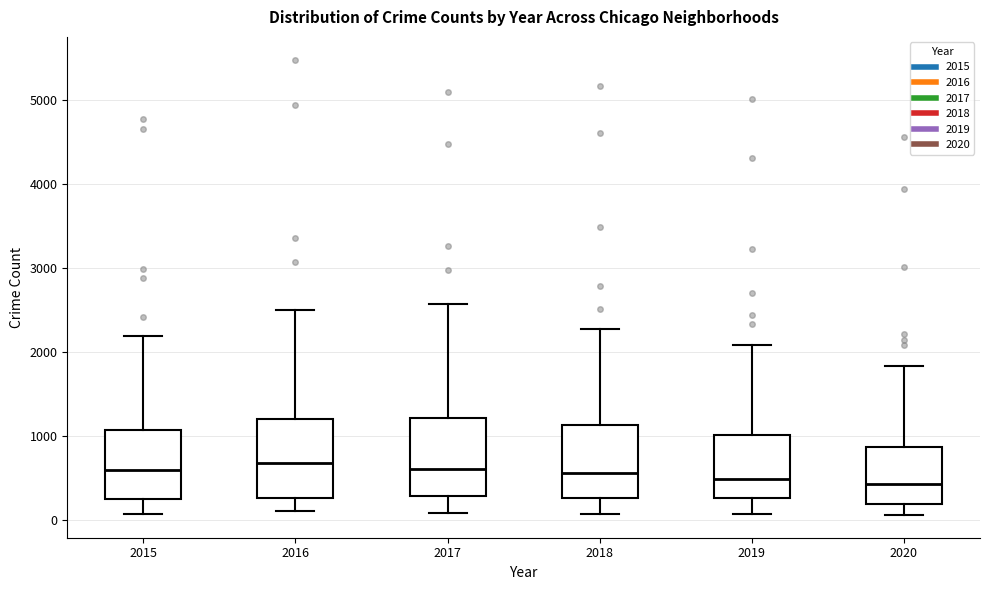

Reading left to right, read every box against the y-axis: the position of its median line, the range the box covers, and the ends of its whiskers. The values are not printed on the chart, so give them approximately, as read against the axis.

2015: median 600, box 300 to 1100, whiskers 100 to 2200
2016: median 700, box 300 to 1200, whiskers 100 to 2500
2017: median 600, box 300 to 1200, whiskers 100 to 2600
2018: median 600, box 300 to 1100, whiskers 100 to 2300
2019: median 500, box 300 to 1000, whiskers 100 to 2100
2020: median 400, box 200 to 900, whiskers 100 to 1800